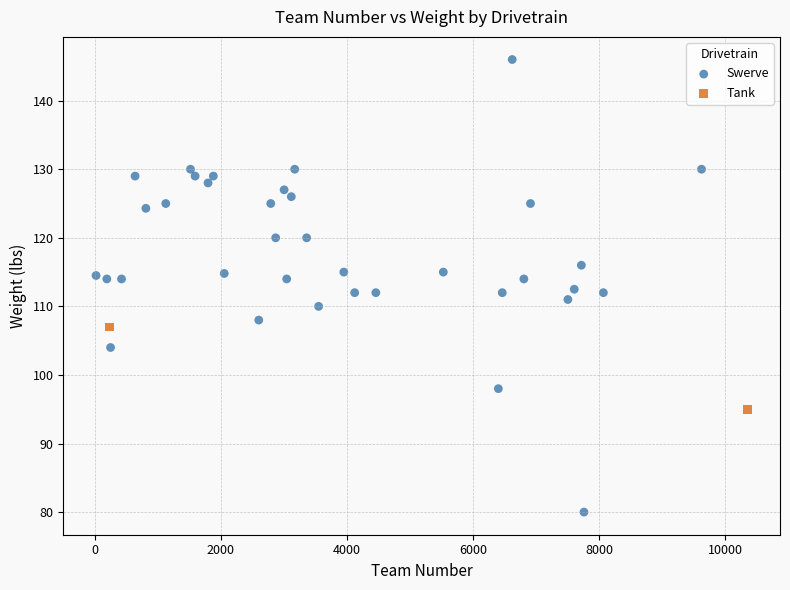

What are all the series names shown in the legend?

Swerve, Tank